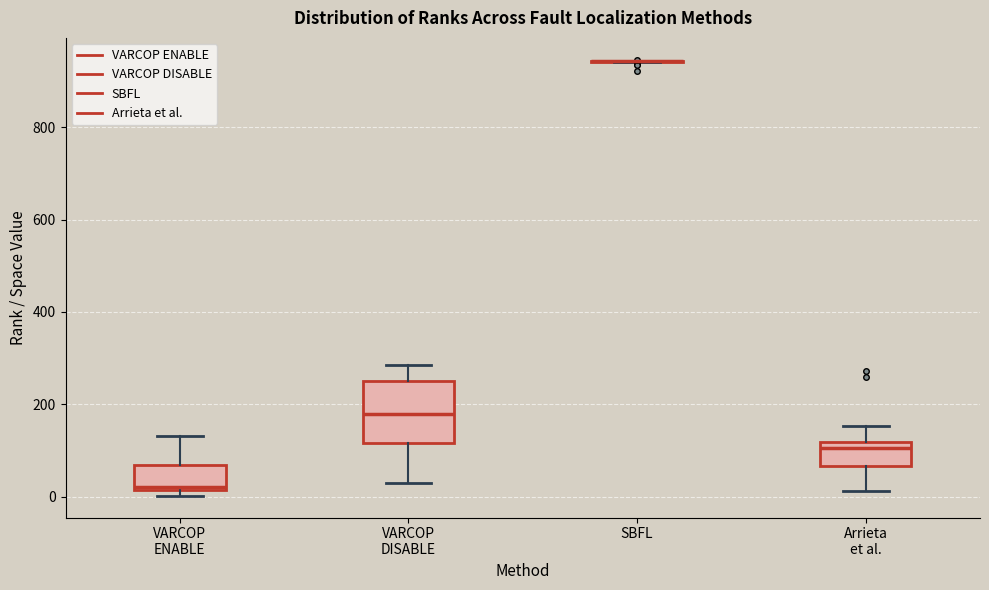

Reading left to right, read every box against the y-axis: the position of its median line, the range the box covers, and the ends of its whiskers. The values are not printed on the chart, so give them approximately, as read against the axis.

VARCOP ENABLE: median 20, box 20 to 60, whiskers 0 to 140
VARCOP DISABLE: median 180, box 120 to 240, whiskers 20 to 280
SBFL: box collapsed to a line at 940, whiskers 940 to 940
Arrieta et al.: median 100, box 60 to 120, whiskers 20 to 160